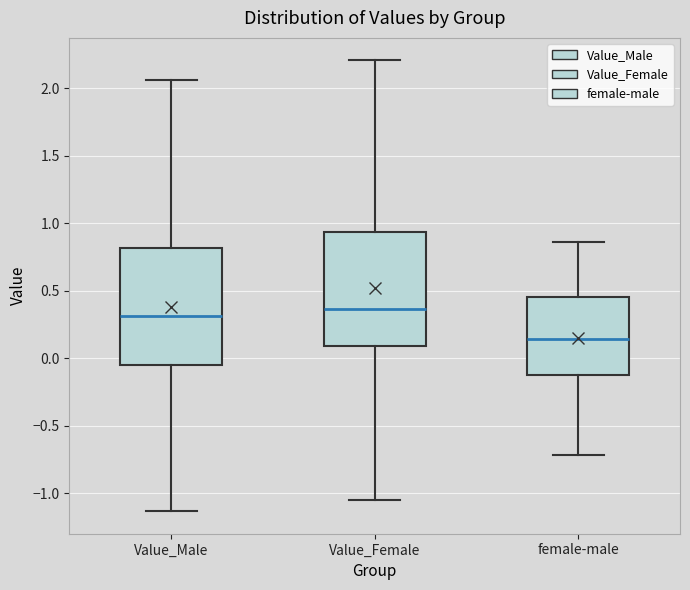

Reading left to right, transcribe this box plot: for each box, give where its median line is, the range the box spans, and where its two whiskers end, as read against the y-axis. The values are not printed on the chart, so give them approximately, as read against the axis.

Value_Male: median 0.30, box -0.05 to 0.80, whiskers -1.15 to 2.05
Value_Female: median 0.35, box 0.10 to 0.95, whiskers -1.05 to 2.20
female-male: median 0.15, box -0.10 to 0.45, whiskers -0.70 to 0.85